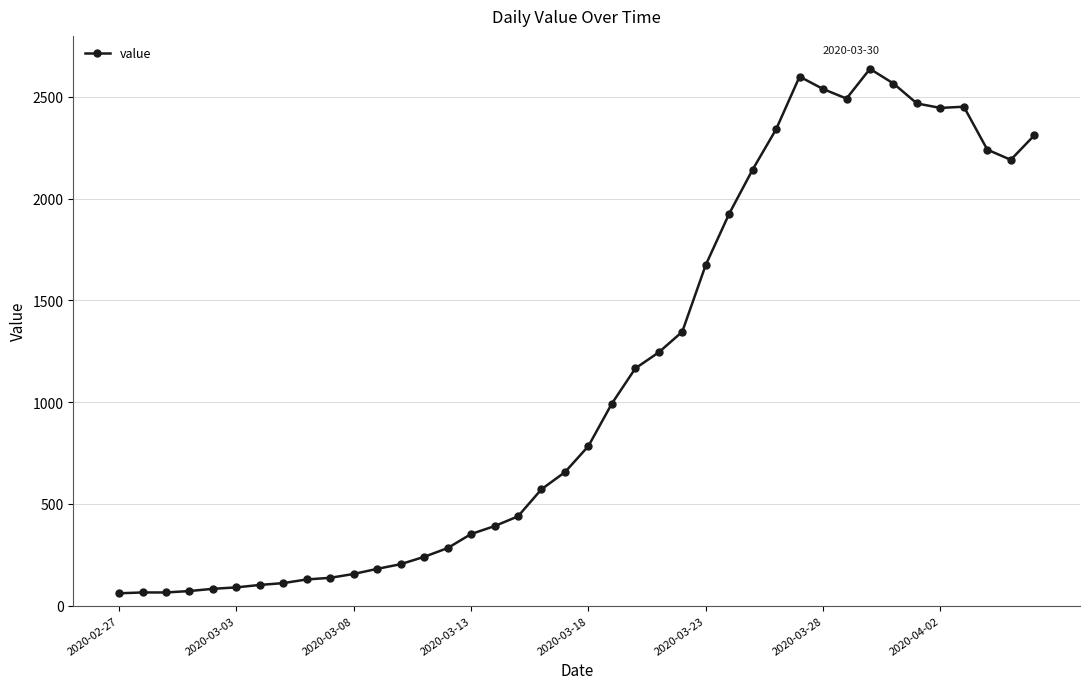

True or false: the data has more than 0 interior local peaks.

True